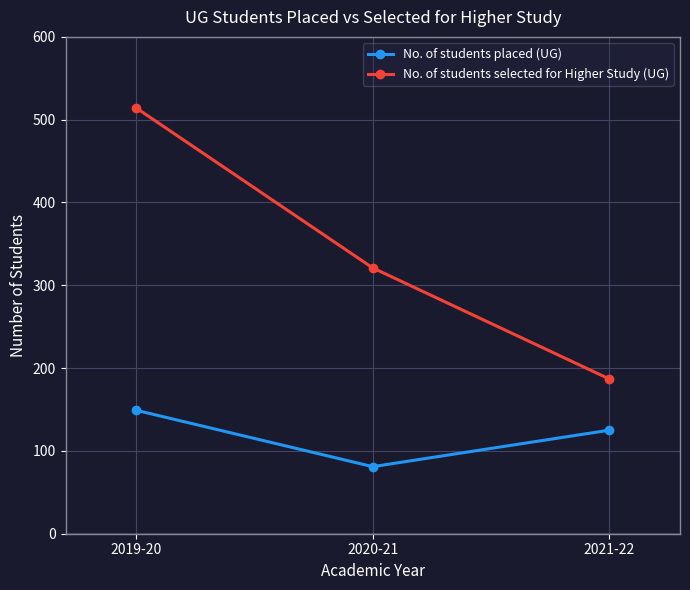

What is the minimum value for No. of students selected for Higher Study (UG)?

187